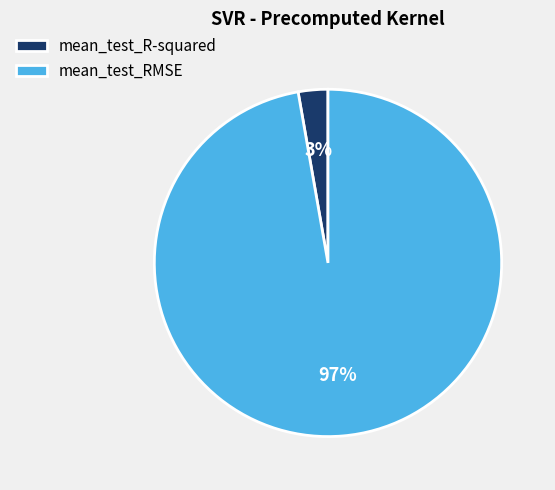

Do mean_test_RMSE and mean_test_R-squared together represent more than half of the pie?

Yes